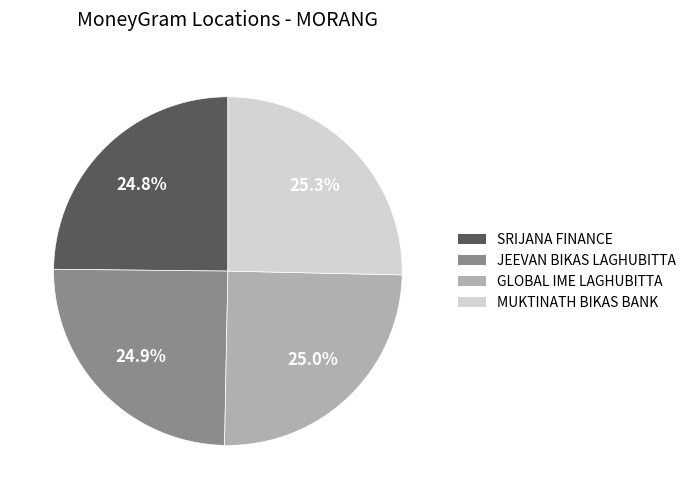

Does GLOBAL IME LAGHUBITTA represent more than half of the total?

No